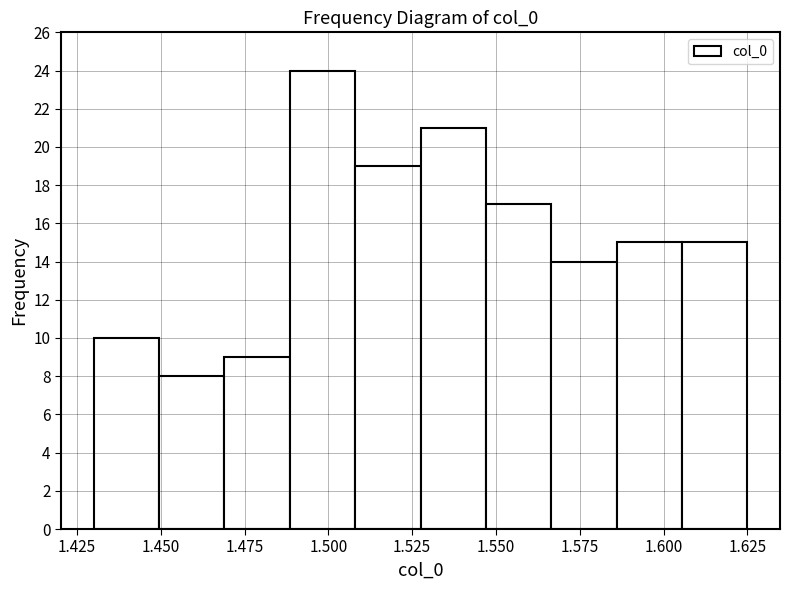

Around what value on the x-axis is the tallest bar? Give the approximate position of its centre, as read against the axis.

1.500